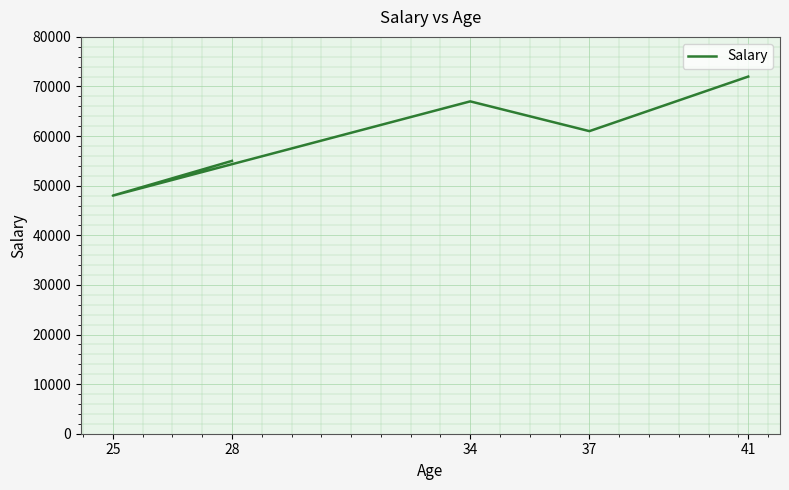

List the labels in order of value, largest first.

41, 34, 37, 28, 25